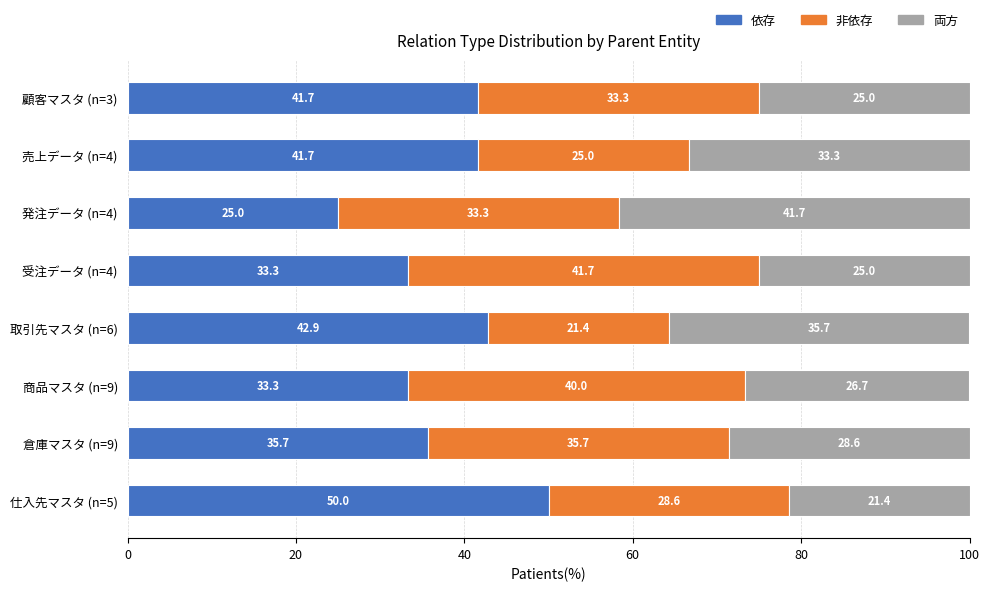

At which label is 依存 closest to 37?

倉庫マスタ (n=9)